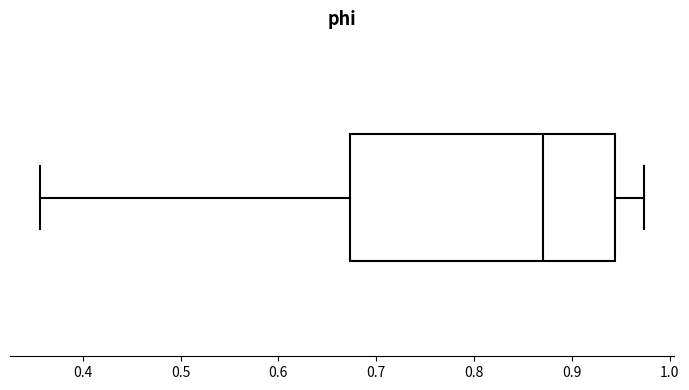

Read this box plot against the x-axis: the position of the median line, the range covered by the box, and the ends of both whiskers. The values are not printed on the chart, so give them approximately, as read against the axis.

median 0.87, box 0.67 to 0.94, whiskers 0.36 to 0.97